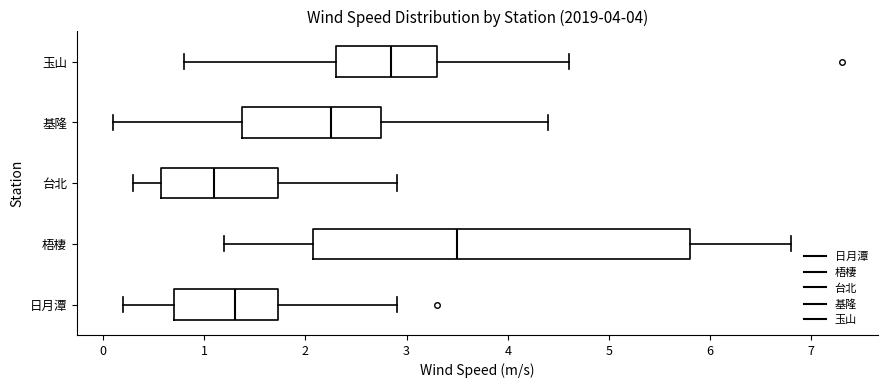

Reading bottom to top, transcribe this box plot: for each box, give where its median line is, the range the box spans, and where its two whiskers end, as read against the x-axis. The values are not printed on the chart, so give them approximately, as read against the axis.

日月潭: median 1.3, box 0.7 to 1.7, whiskers 0.2 to 2.9
梧棲: median 3.5, box 2.1 to 5.8, whiskers 1.2 to 6.8
台北: median 1.1, box 0.6 to 1.7, whiskers 0.3 to 2.9
基隆: median 2.3, box 1.4 to 2.8, whiskers 0.1 to 4.4
玉山: median 2.9, box 2.3 to 3.3, whiskers 0.8 to 4.6